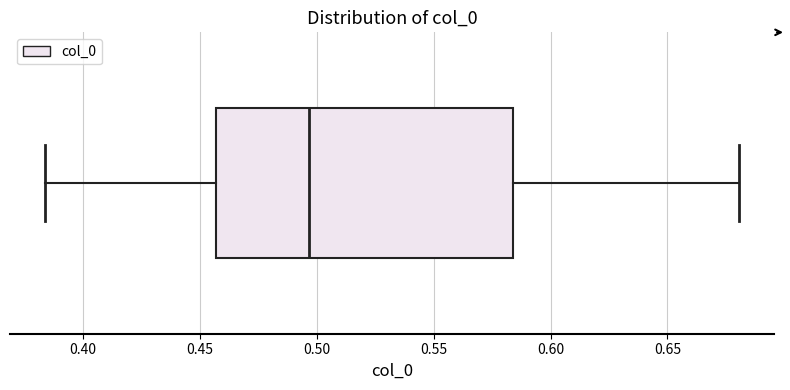

Transcribe this box plot: give where the median line is, the range the box spans, and where the two whiskers end, as read against the x-axis. The values are not printed on the chart, so give them approximately, as read against the axis.

median 0.495, box 0.455 to 0.585, whiskers 0.385 to 0.680